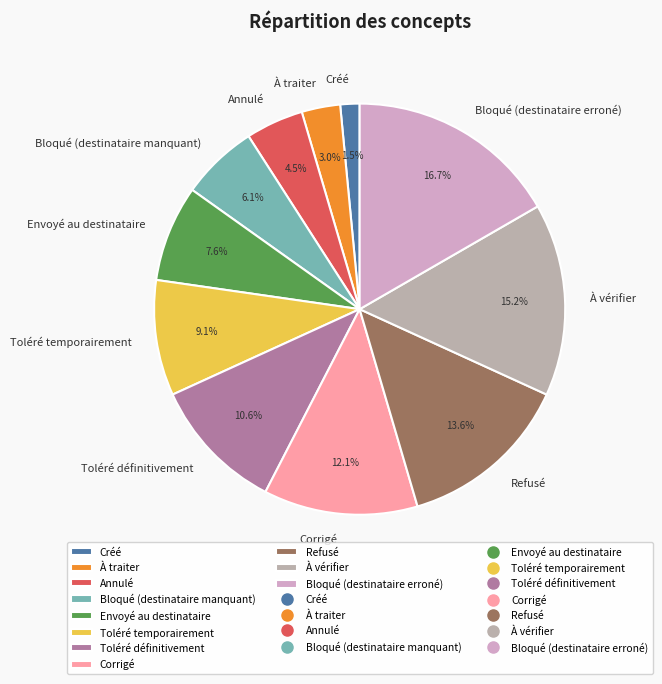

Does Envoyé au destinataire represent more than half of the total?

No